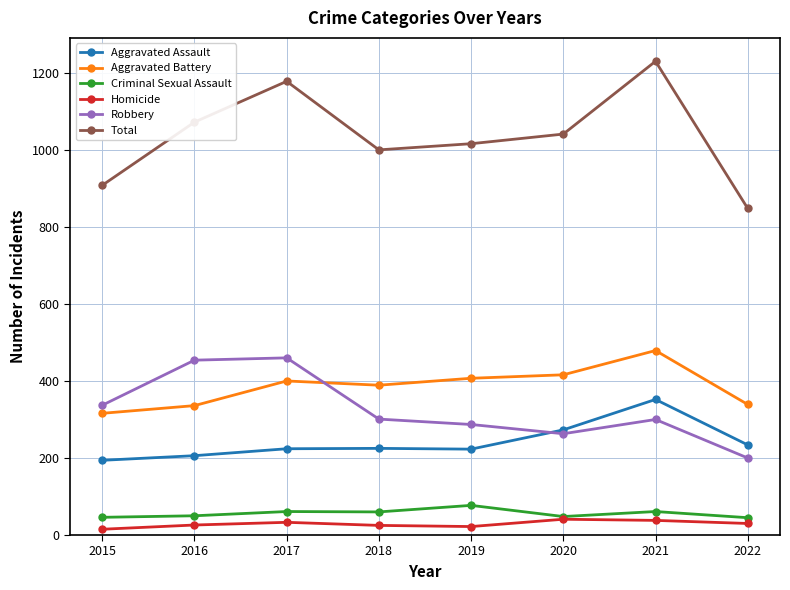

How many data points in Total are less than 1041?

4